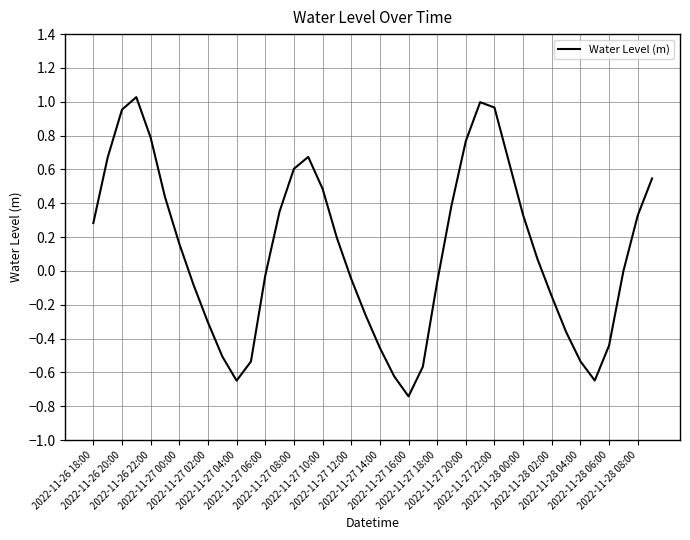

What is the difference between the maximum and minimum values?

1.8